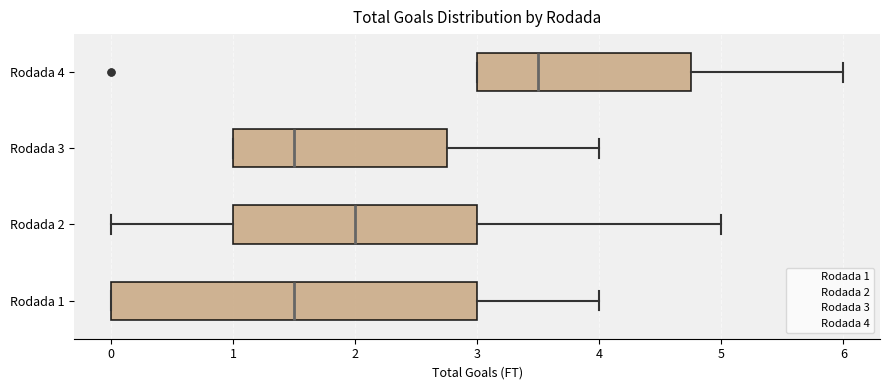

Where is the right edge of the box for Rodada 2 on the x-axis? The values are not printed on the chart, so give them approximately, as read against the axis.

3.0